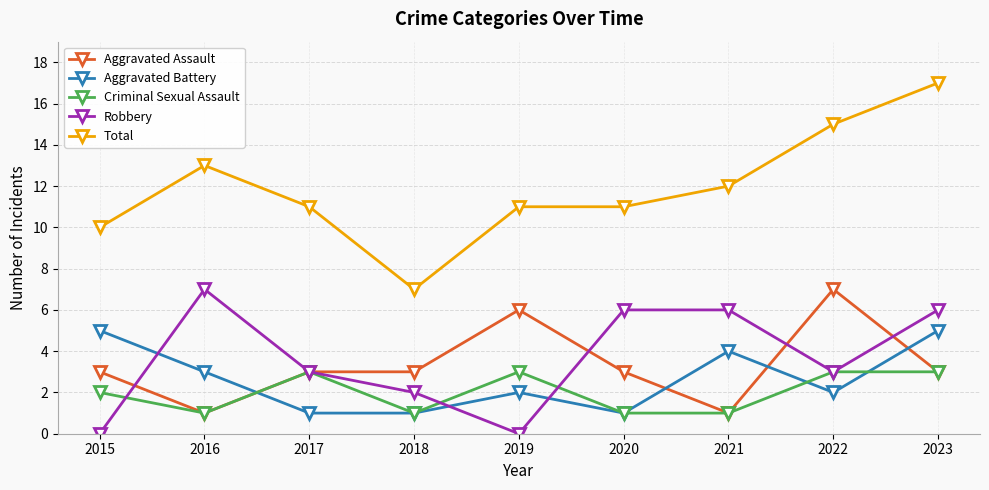

Reading right to left, transcribe all the data shown in this chart.

Aggravated Assault: 3	7	1	3	6	3	3	1	3
Aggravated Battery: 5	2	4	1	2	1	1	3	5
Criminal Sexual Assault: 3	3	1	1	3	1	3	1	2
Robbery: 6	3	6	6	0	2	3	7	0
Total: 17	15	12	11	11	7	11	13	10